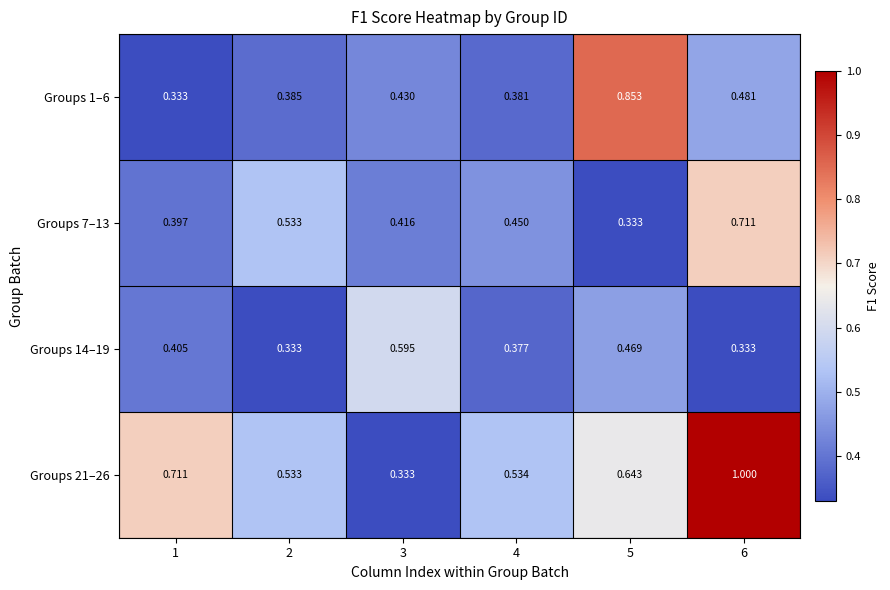

Is the value of Groups 14–19 at 4 greater than the value of Groups 1–6 at 2?

No